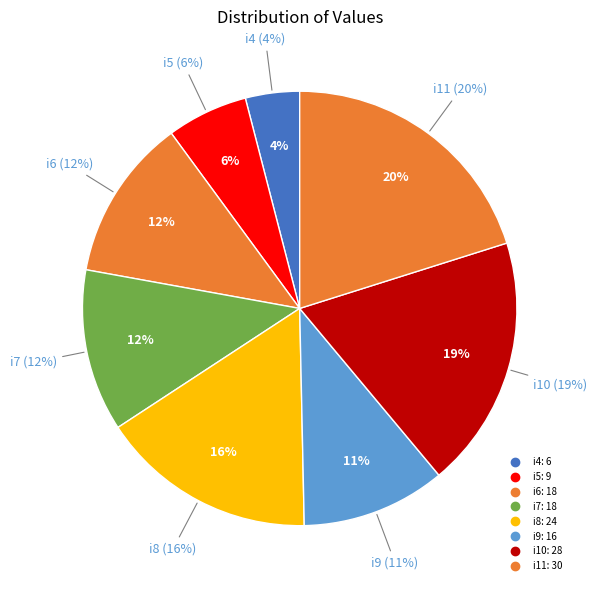

To the nearest percent, what portion does i8 represent?

16%